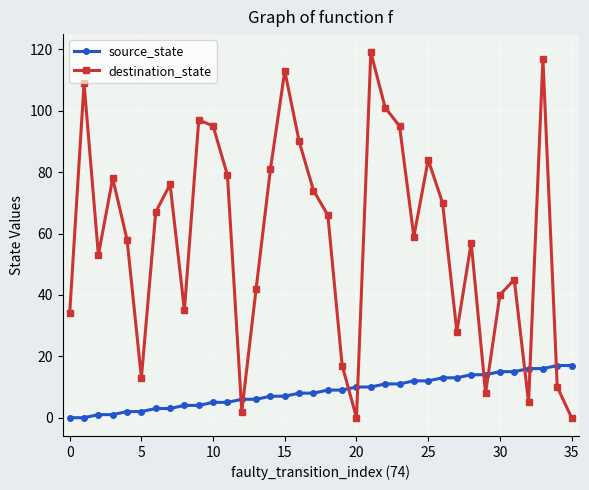

Which series has the widest spread of values?

destination_state